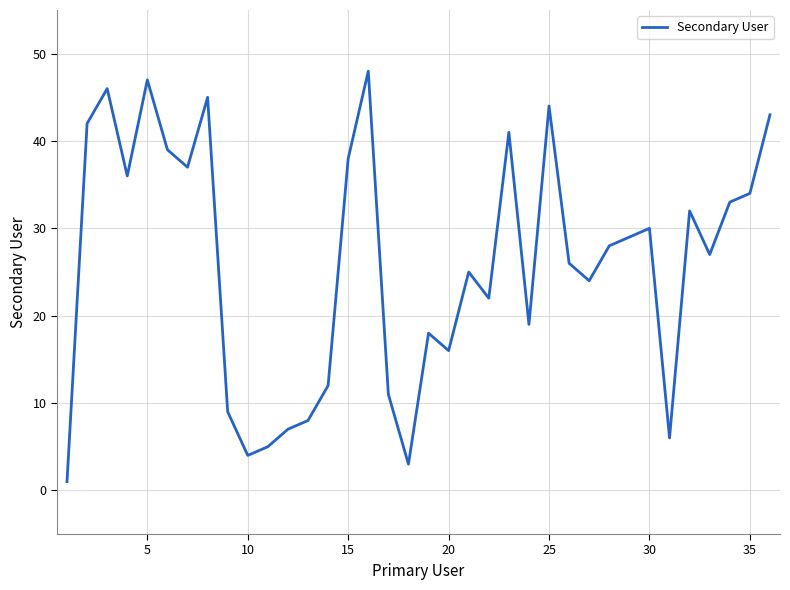

What is the greatest value displayed?

48